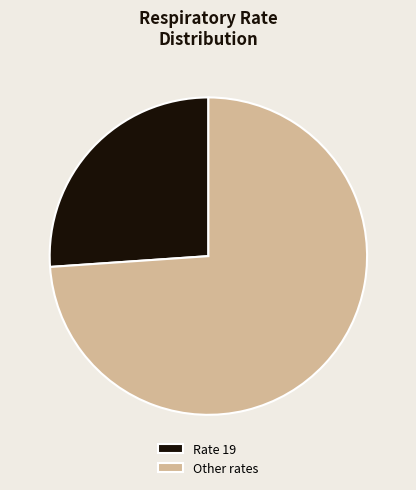

True or false: Rate 19 accounts for 26% of the total.

True